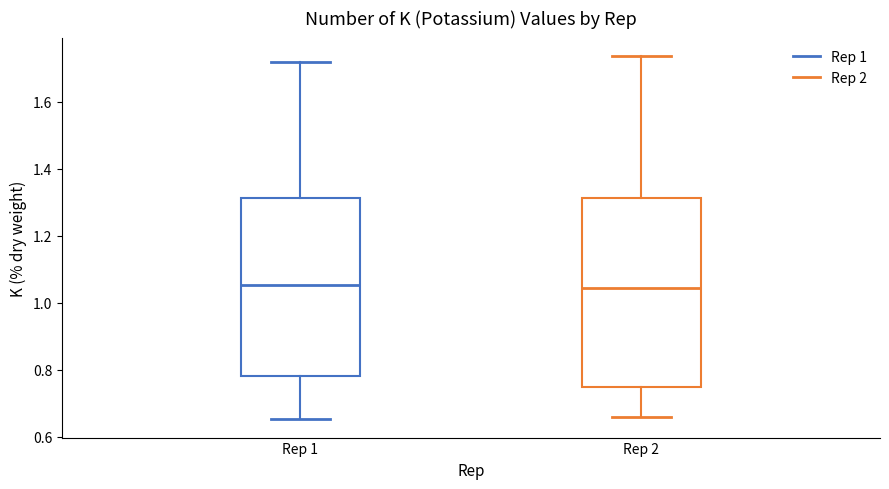

Comparing the boxes themselves (not the whiskers), which one is the tallest?

Rep 2